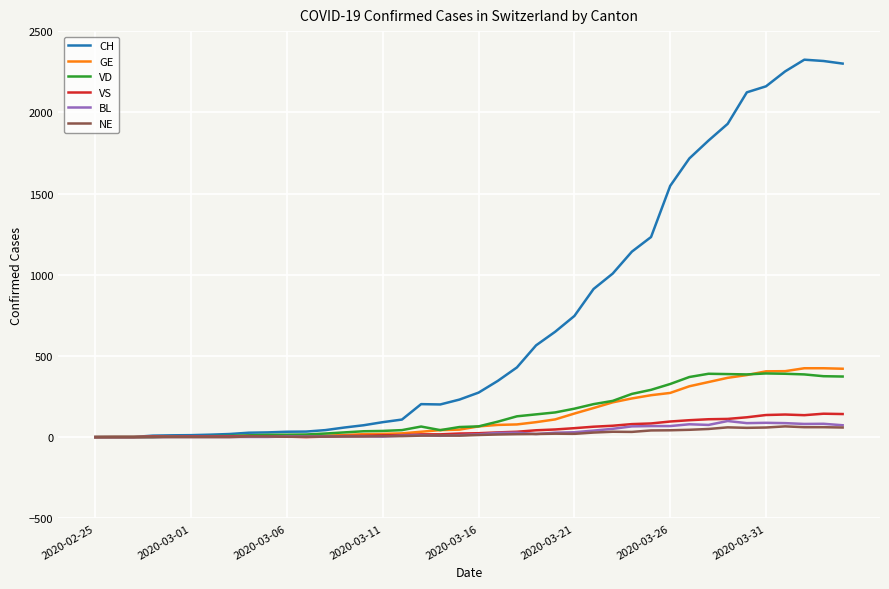

Which series has the largest range (max minus min)?

CH